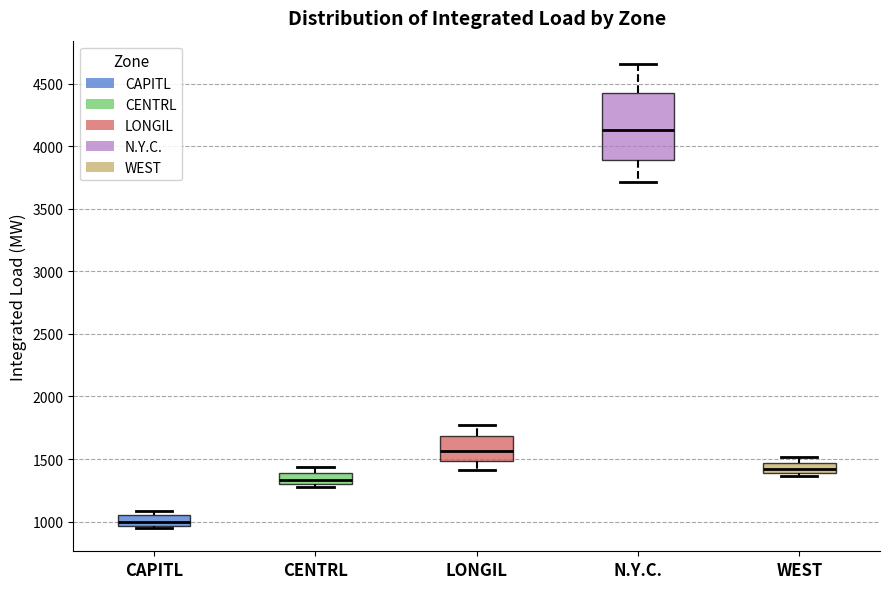

Where is the lower edge of the box for CAPITL on the y-axis? The values are not printed on the chart, so give them approximately, as read against the axis.

950